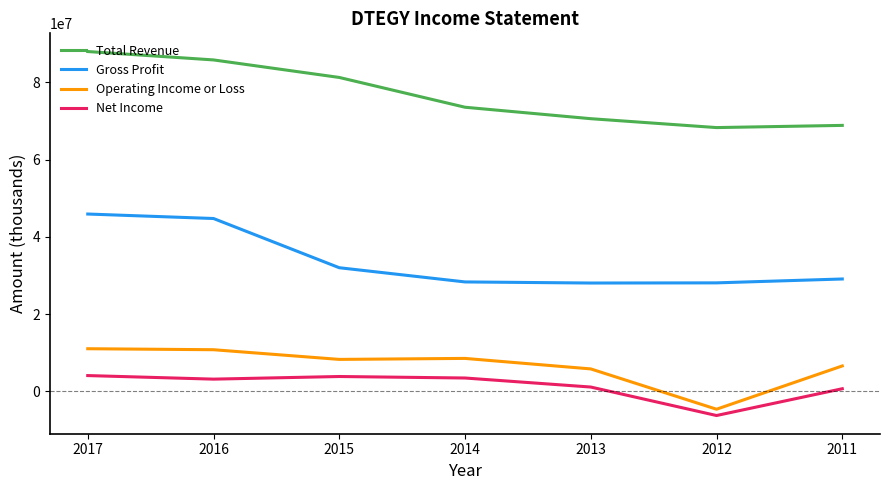

What are all the series names shown in the legend?

Total Revenue, Gross Profit, Operating Income or Loss, Net Income